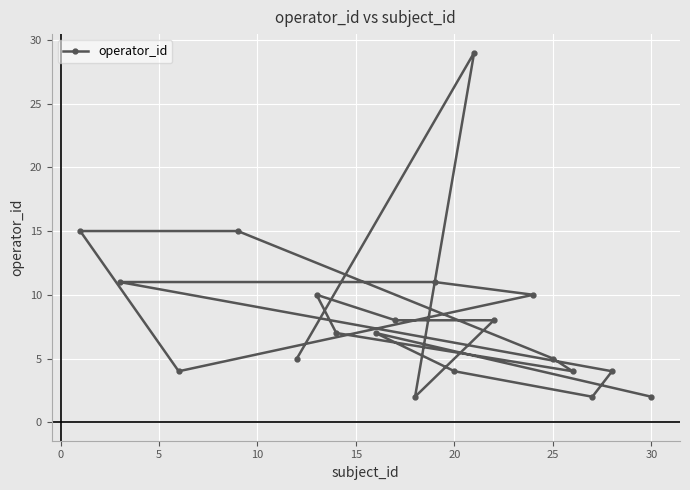

What is the greatest value displayed?

29